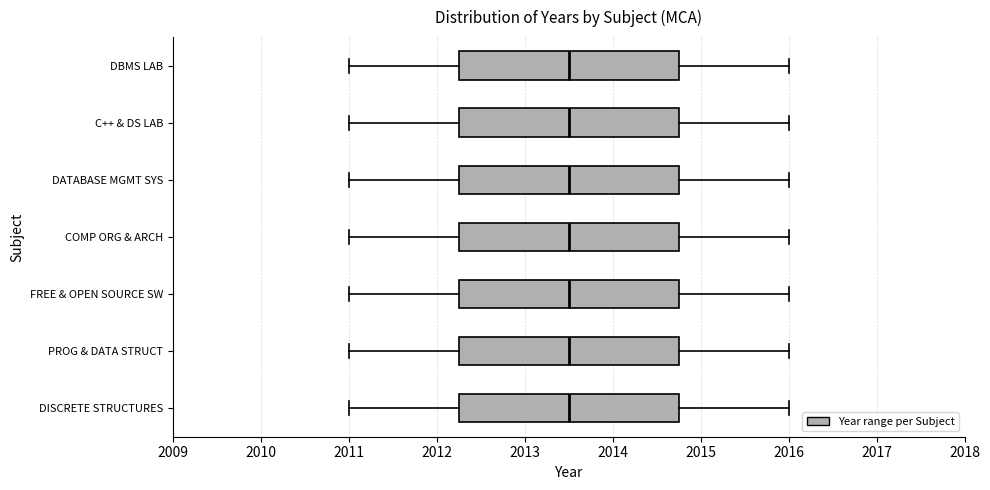

Where does the right whisker of the box for FREE & OPEN SOURCE SW end on the x-axis? The values are not printed on the chart, so give them approximately, as read against the axis.

2016.0